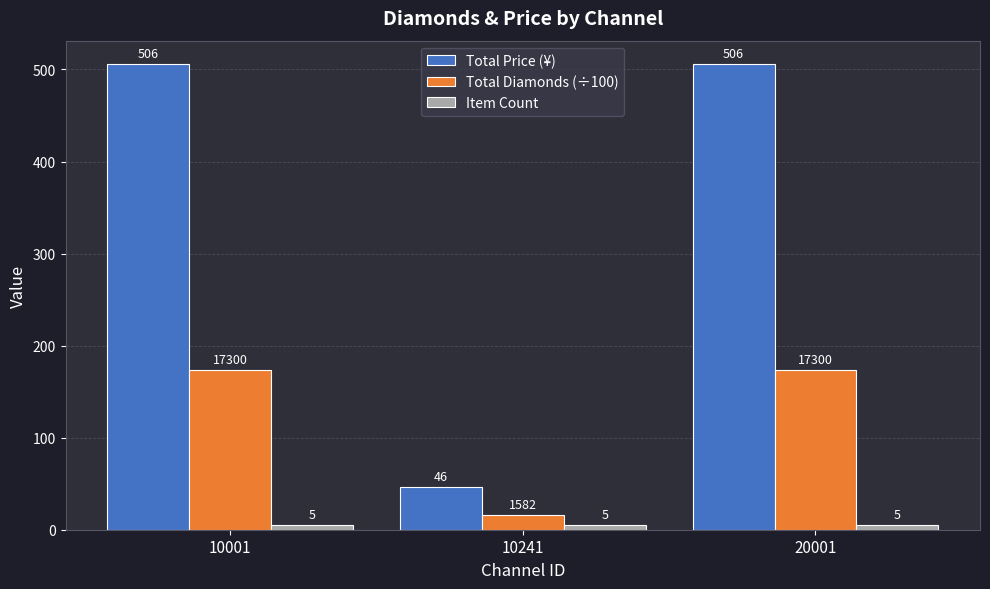

What is the value of the Total Diamonds (÷100) bar at the 3rd from the left?

173.0